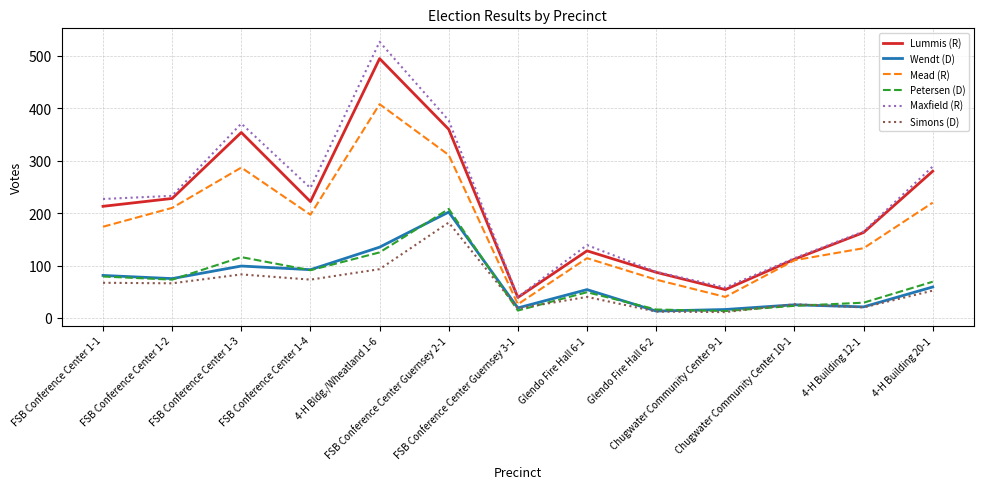

How many interior local peaks does the Lummis (R) series have?

3